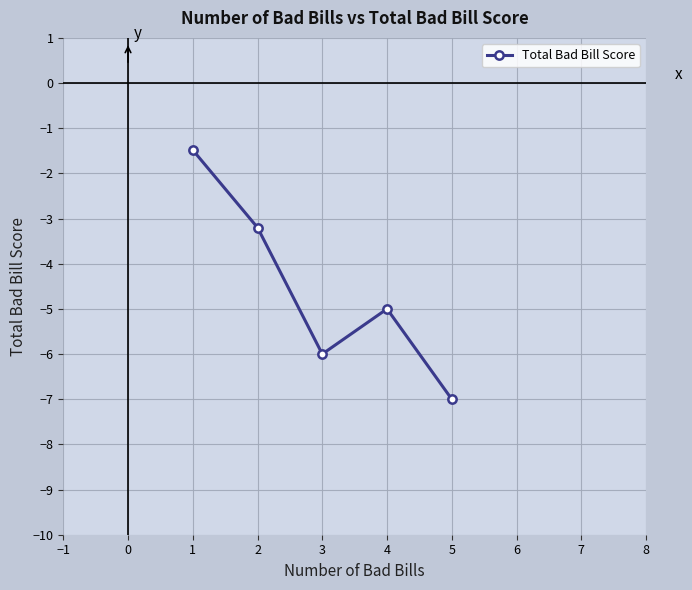

Count the number of categories in the chart.

5